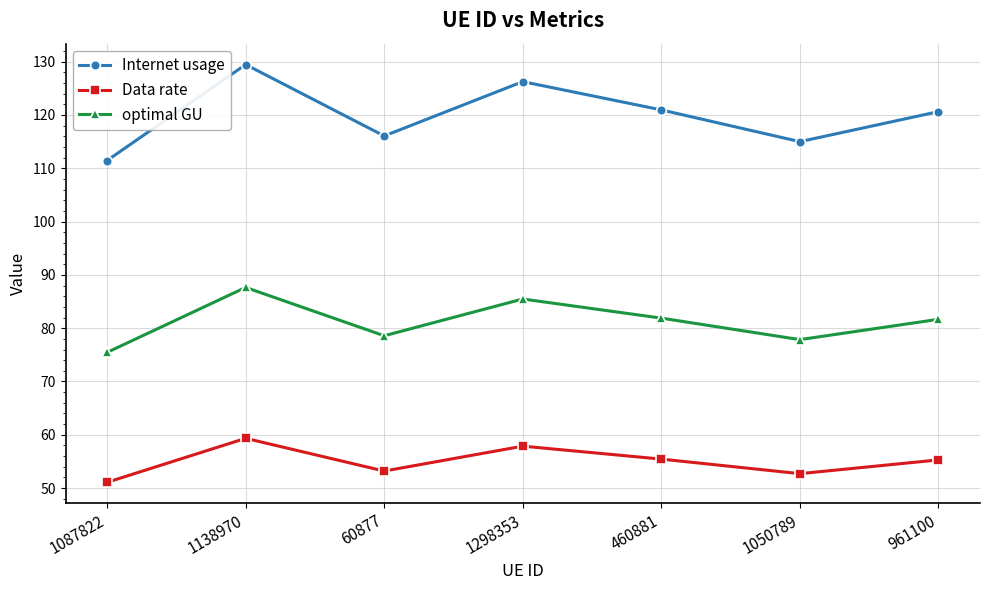

How many data points in Data rate are above 55?

4